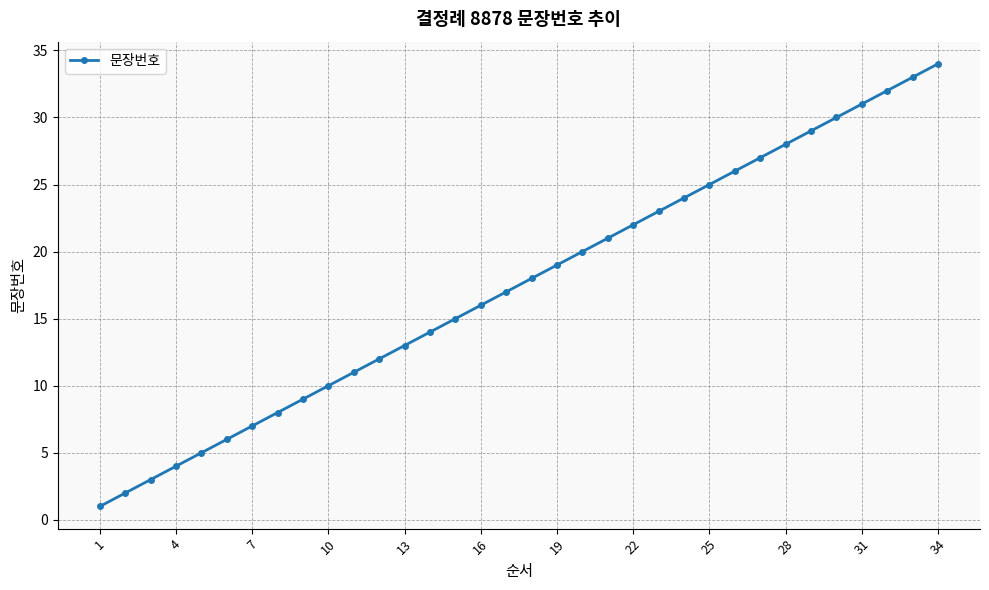

What is the smallest value displayed?

1